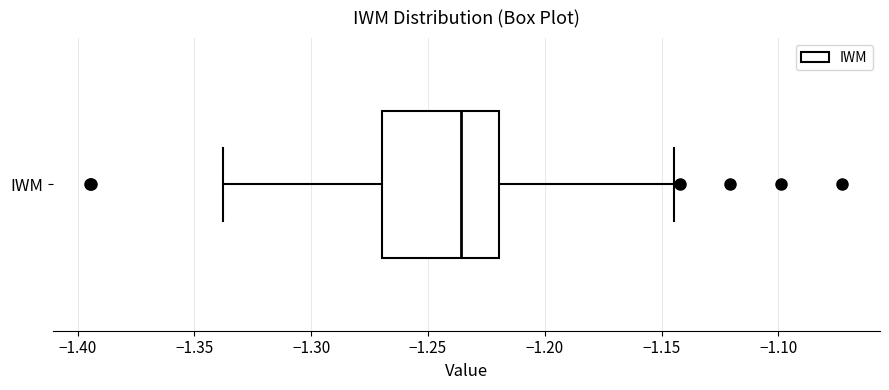

Transcribe this box plot: give where the median line is, the range the box spans, and where the two whiskers end, as read against the x-axis. The values are not printed on the chart, so give them approximately, as read against the axis.

median -1.235, box -1.270 to -1.220, whiskers -1.340 to -1.145